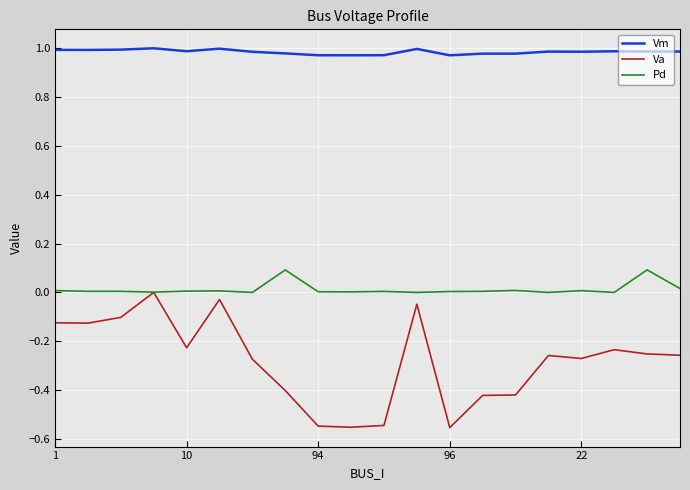

True or false: Va has more than 0 points higher than both neighbors.

True